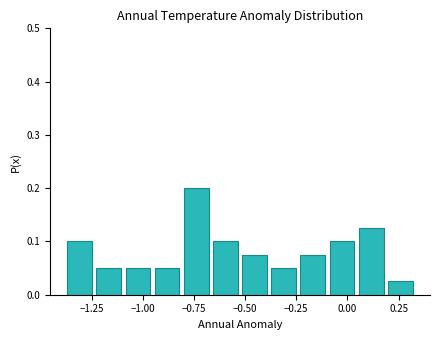

Around what value on the x-axis is the tallest bar? Give the approximate position of its centre, as read against the axis.

-0.75